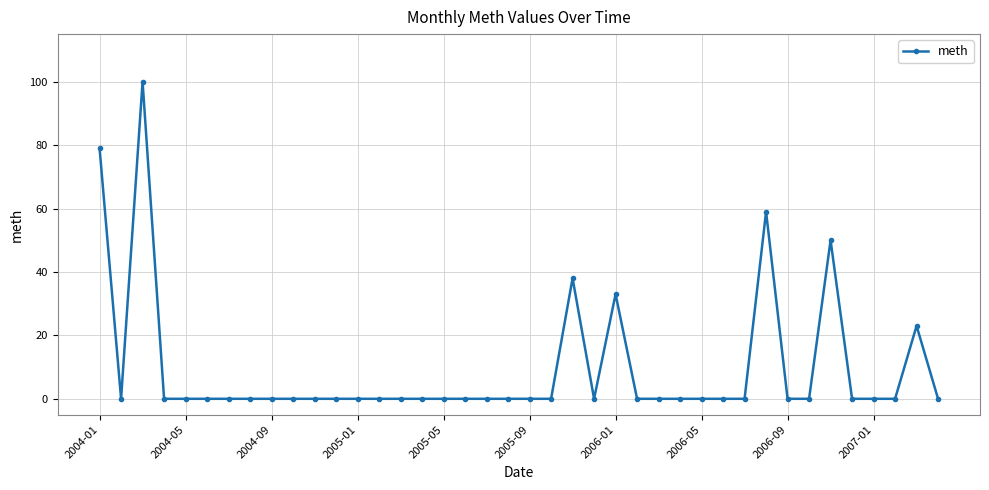

What is the greatest value displayed?

100